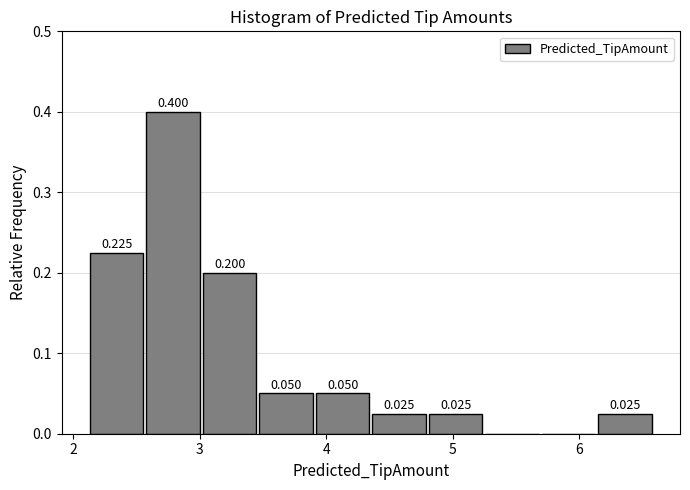

Over which range of the x-axis is the bar tallest?

2.6 to 3.0